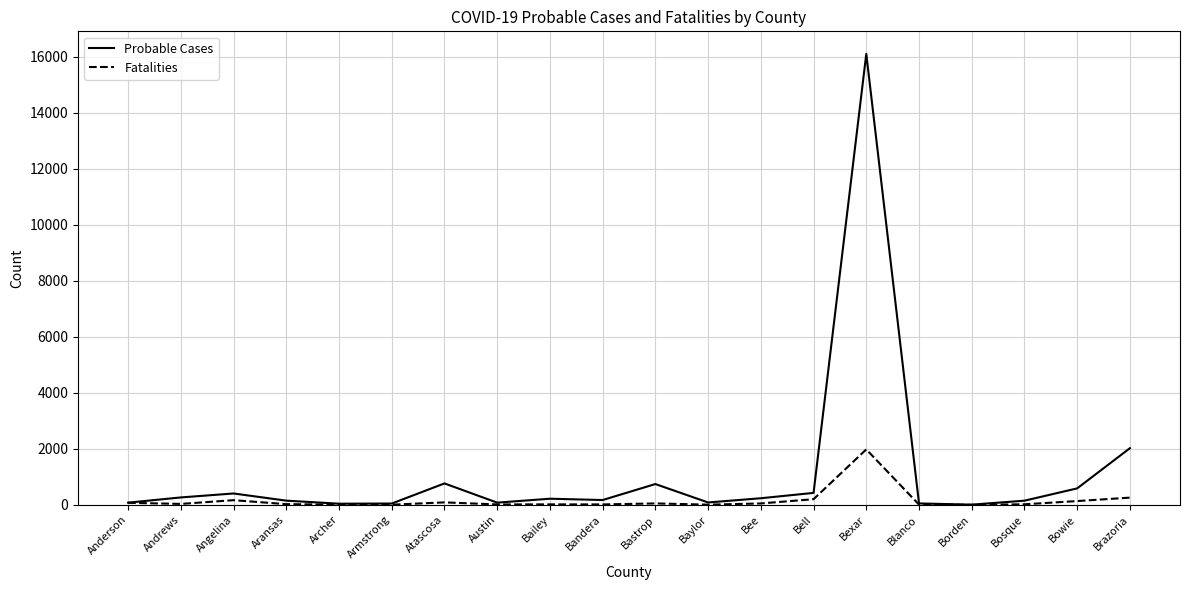

At which label is Probable Cases closest to 8056?

Brazoria